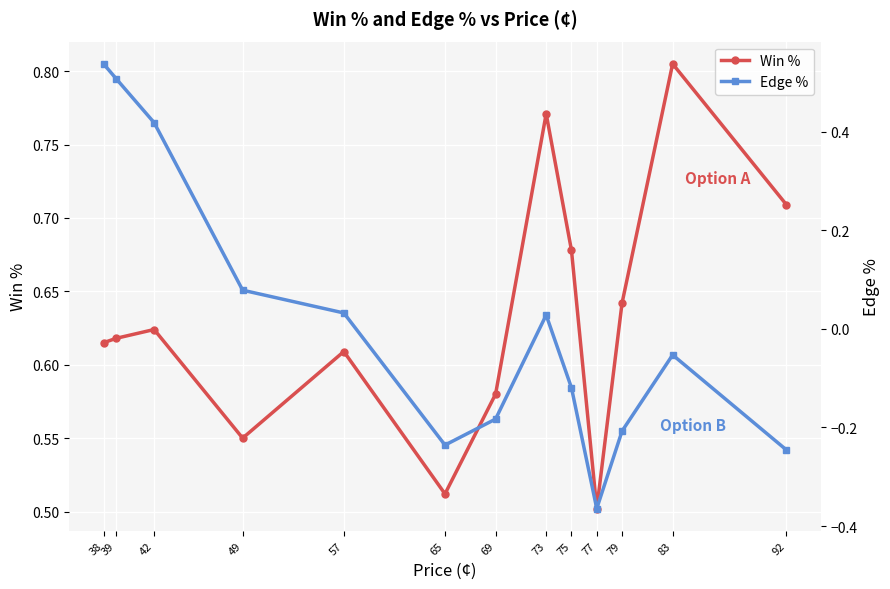

Rank the series at 38 from lowest to highest value.

Edge %, Win %